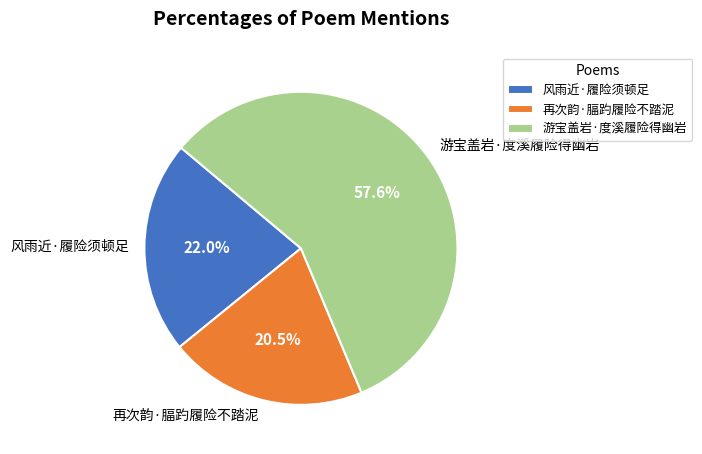

How many slices are in this pie chart?

3